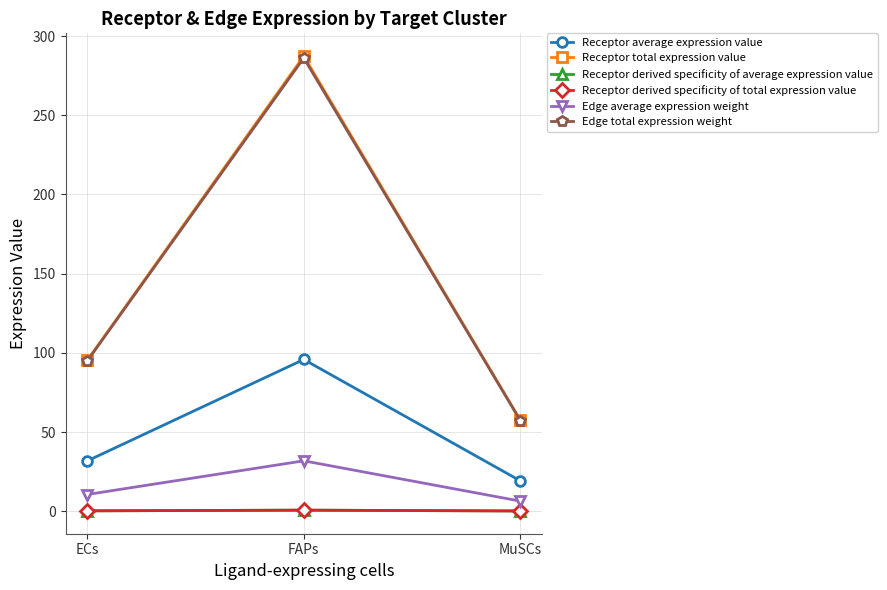

What is the value of the Receptor total expression value point at the 3rd from the left?

57.4